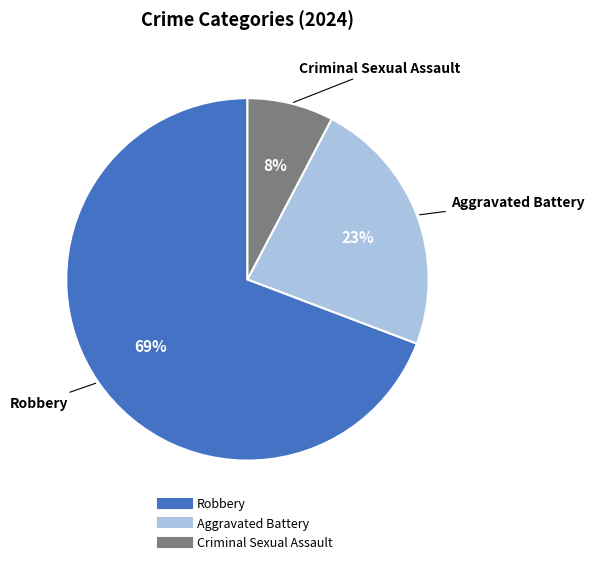

Is there any slice that represents more than half of the pie?

Yes